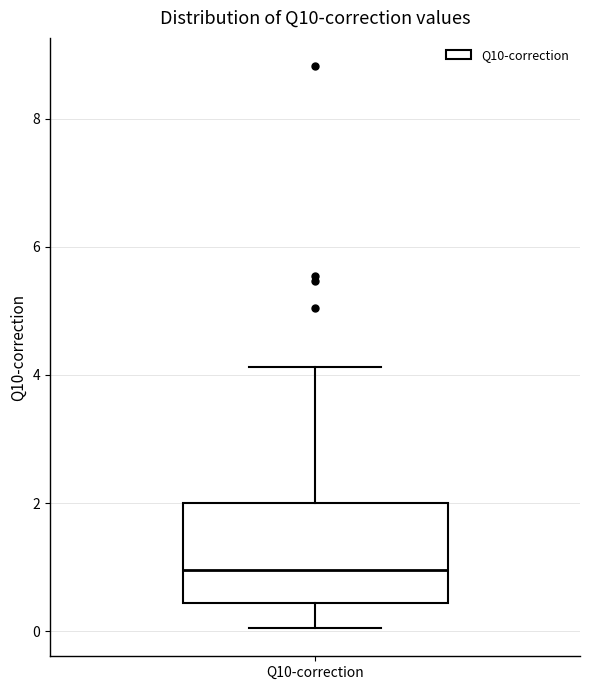

Read this box plot against the y-axis: the position of the median line, the range covered by the box, and the ends of both whiskers. The values are not printed on the chart, so give them approximately, as read against the axis.

median 1.0, box 0.4 to 2.0, whiskers 0.0 to 4.2